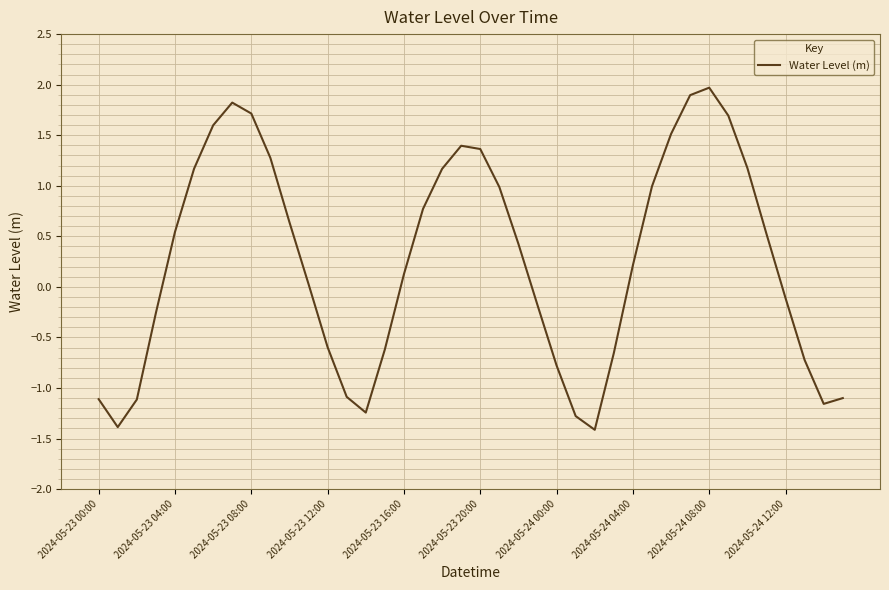

What is the minimum value shown in the chart?

-1.4